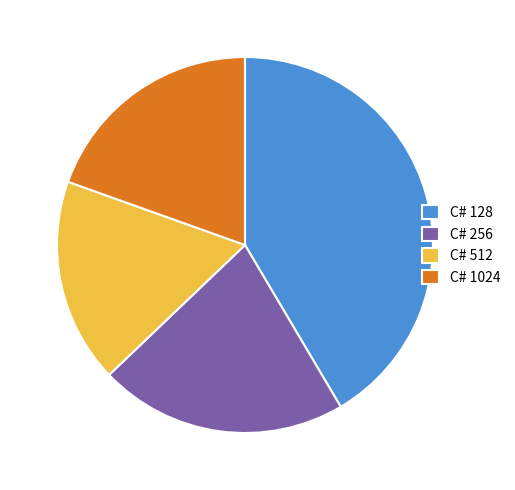

Rank the categories by value from lowest to highest.

C# 512, C# 1024, C# 256, C# 128